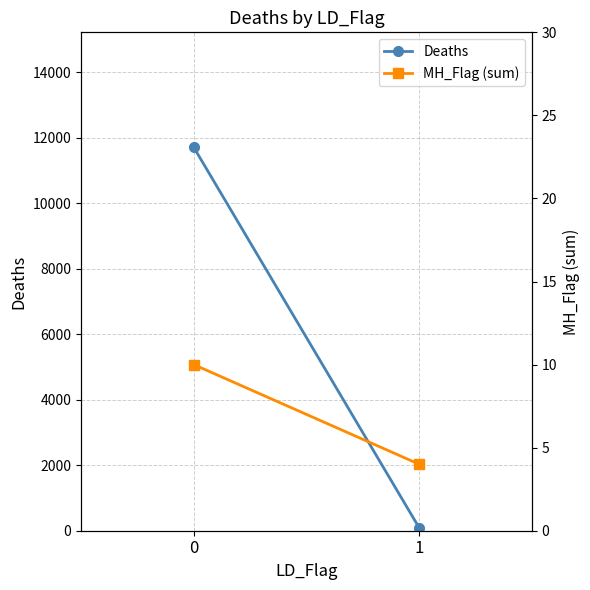

What is the sum of all Deaths values?

11787